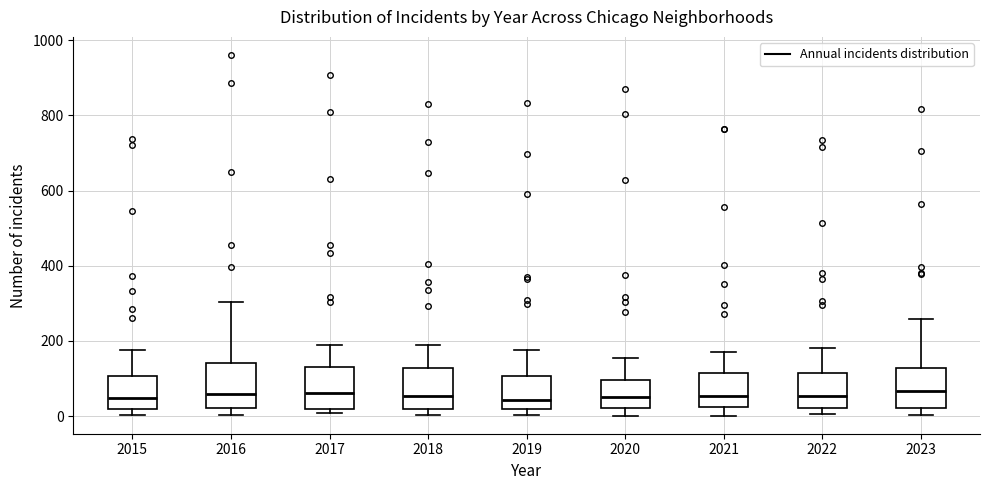

Where does the lower whisker of the box at x = 2021 end on the y-axis? The values are not printed on the chart, so give them approximately, as read against the axis.

0